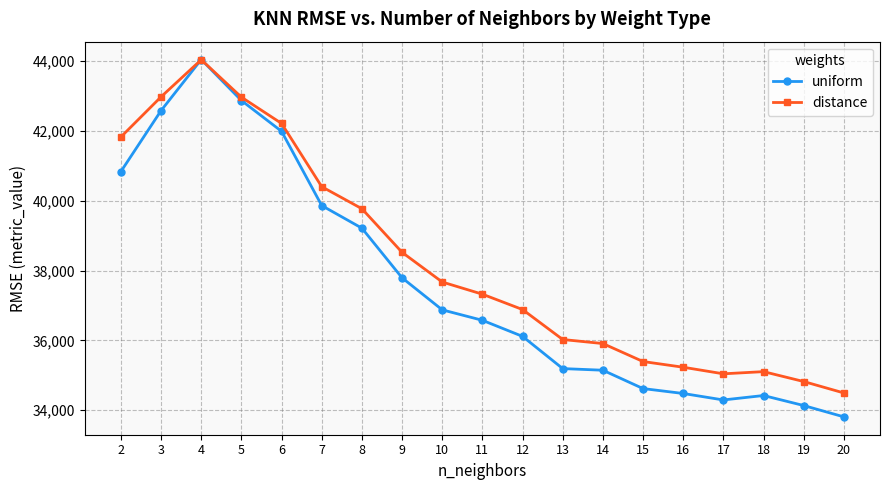

Is it true that uniform equals 44049.7 at 4?

True